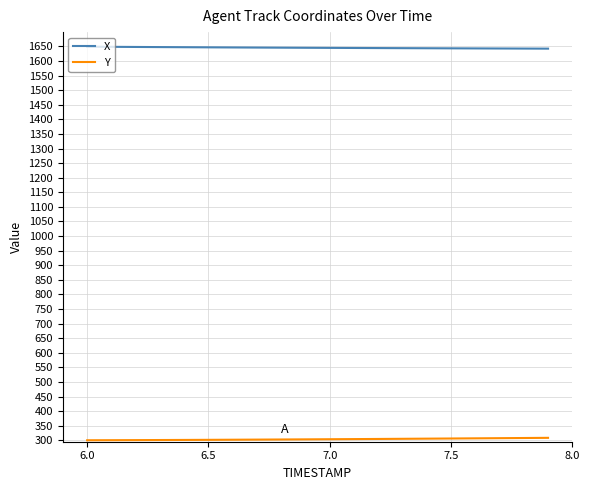

What is the greatest value displayed?

1649.0